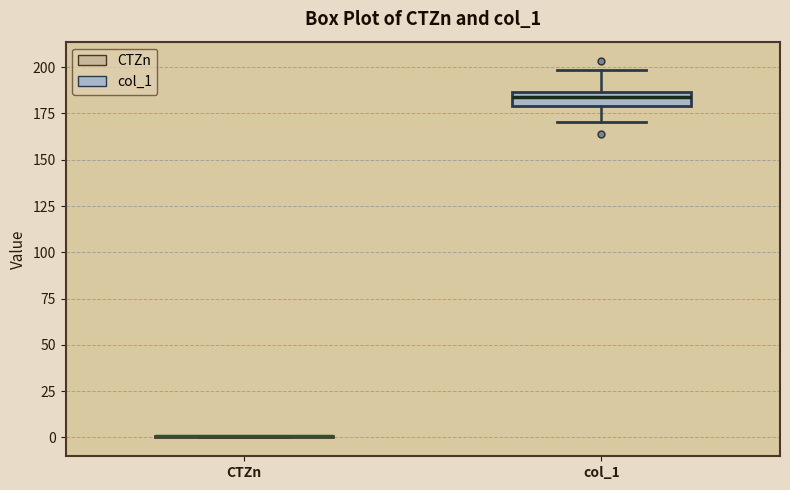

Reading left to right, read every box against the y-axis: the position of its median line, the range the box covers, and the ends of its whiskers. The values are not printed on the chart, so give them approximately, as read against the axis.

CTZn: box collapsed to a line at 0, whiskers 0 to 0
col_1: median 185 (inside the box), box 180 to 185, whiskers 170 to 200